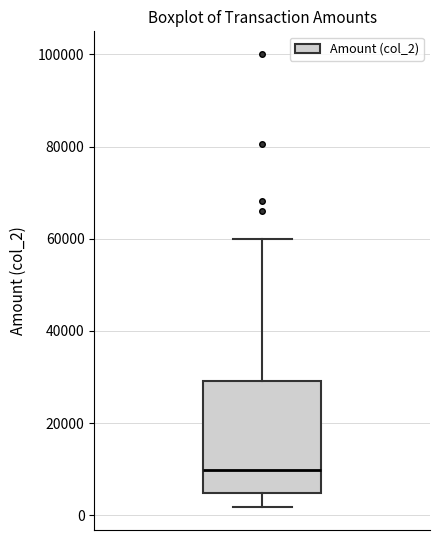

Transcribe this box plot: give where the median line is, the range the box spans, and where the two whiskers end, as read against the y-axis. The values are not printed on the chart, so give them approximately, as read against the axis.

median 10000, box 4000 to 30000, whiskers 2000 to 60000